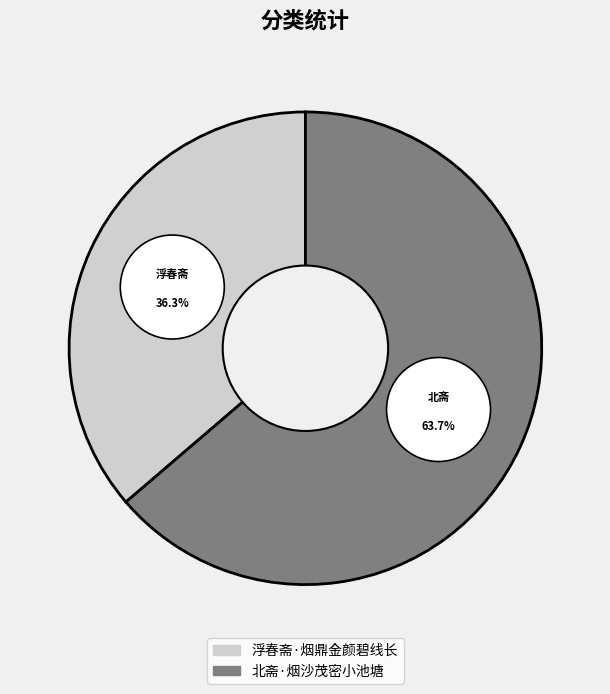

Which category has the biggest portion of the pie?

北斋·烟沙茂密小池塘